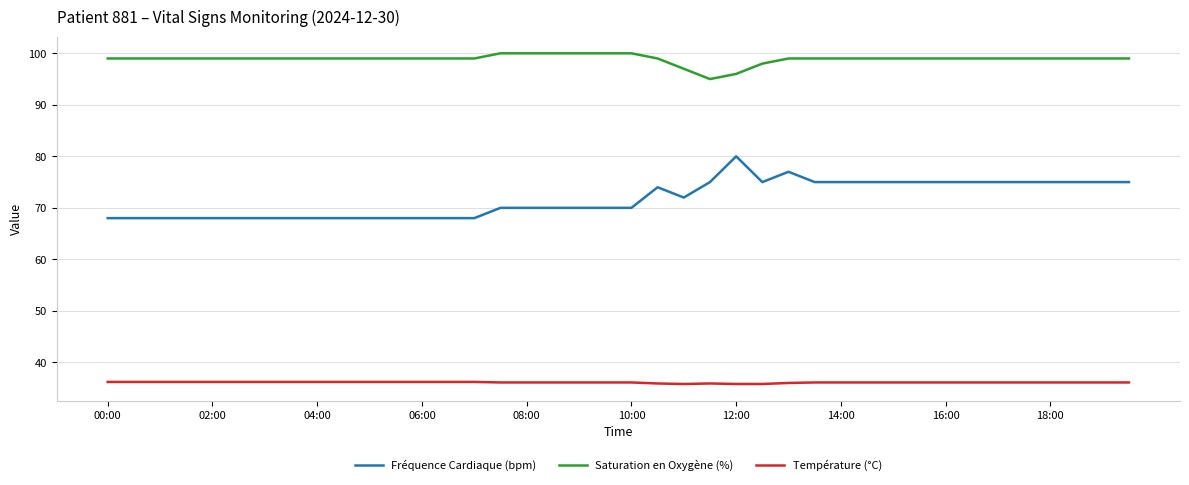

Rank the series by their average value, from highest to lowest.

Saturation en Oxygène (%), Fréquence Cardiaque (bpm), Température (°C)